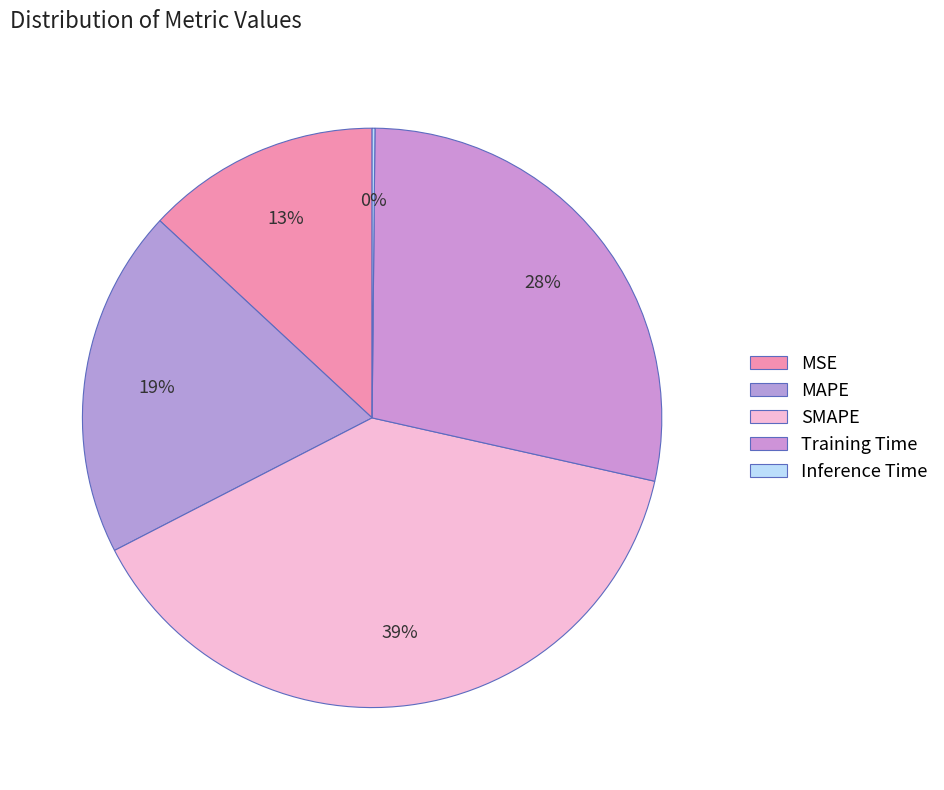

To the nearest percent, what is the combined percentage of MAPE and Training Time?

48%